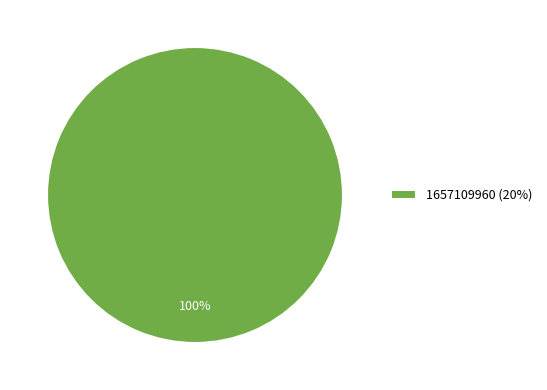

Which category accounts for the majority?

1657109960 (20%)